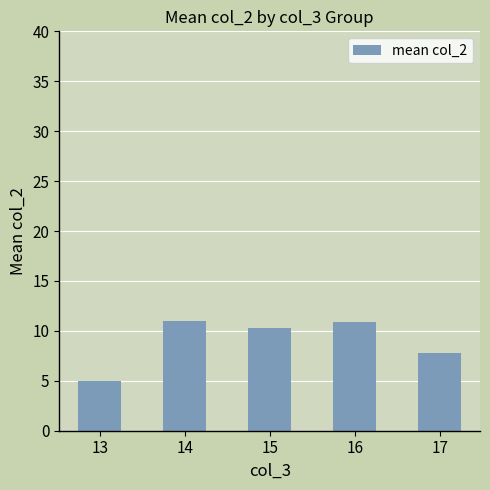

Which label corresponds to the smallest value in the chart?

13